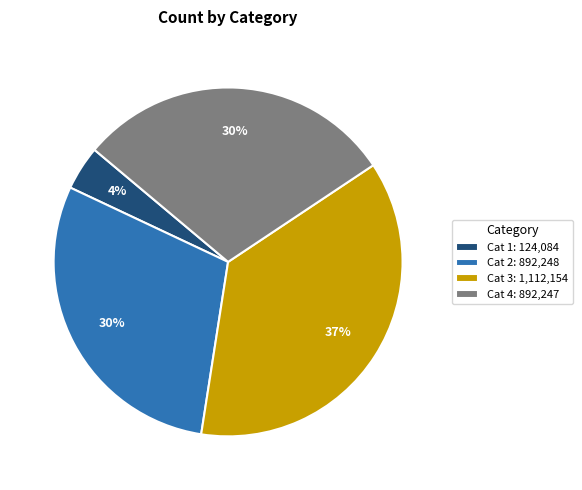

To the nearest percent, what percentage of the pie is Cat 2: 892,248?

30%